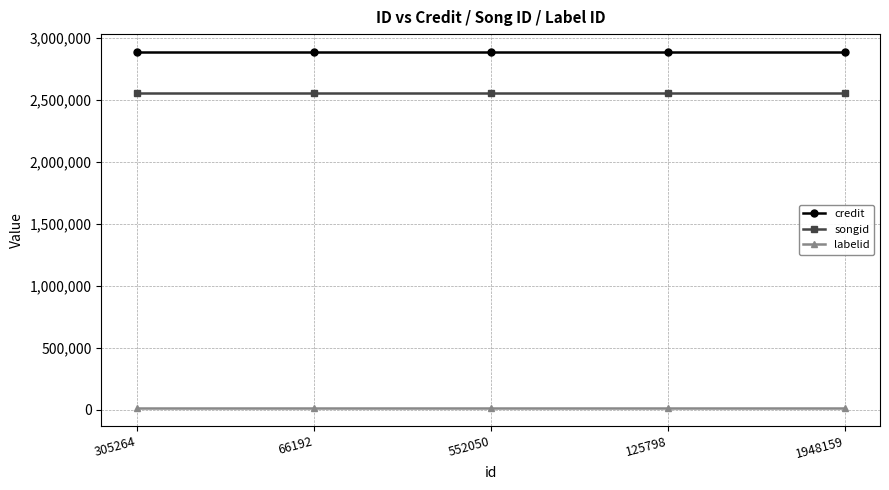

Reading left to right, what are all the values shown in this chart?

credit: 305264=2884284	66192=2884284	552050=2884284	125798=2884284	1948159=2884284
songid: 305264=2556365	66192=2556365	552050=2556365	125798=2556365	1948159=2556365
labelid: 305264=15857	66192=15857	552050=15857	125798=15857	1948159=15857